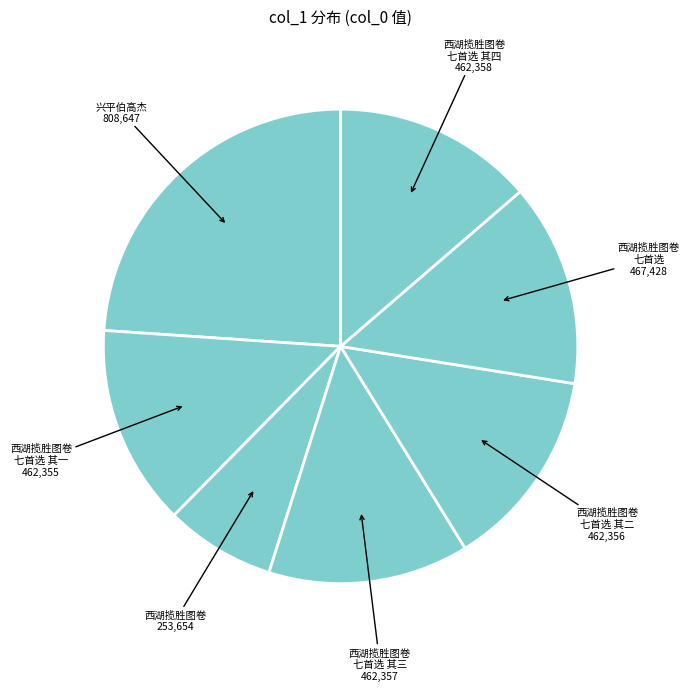

Combined, do 西湖揽胜图卷 and 西湖揽胜图卷 七首选 其二 account for over 50%?

No